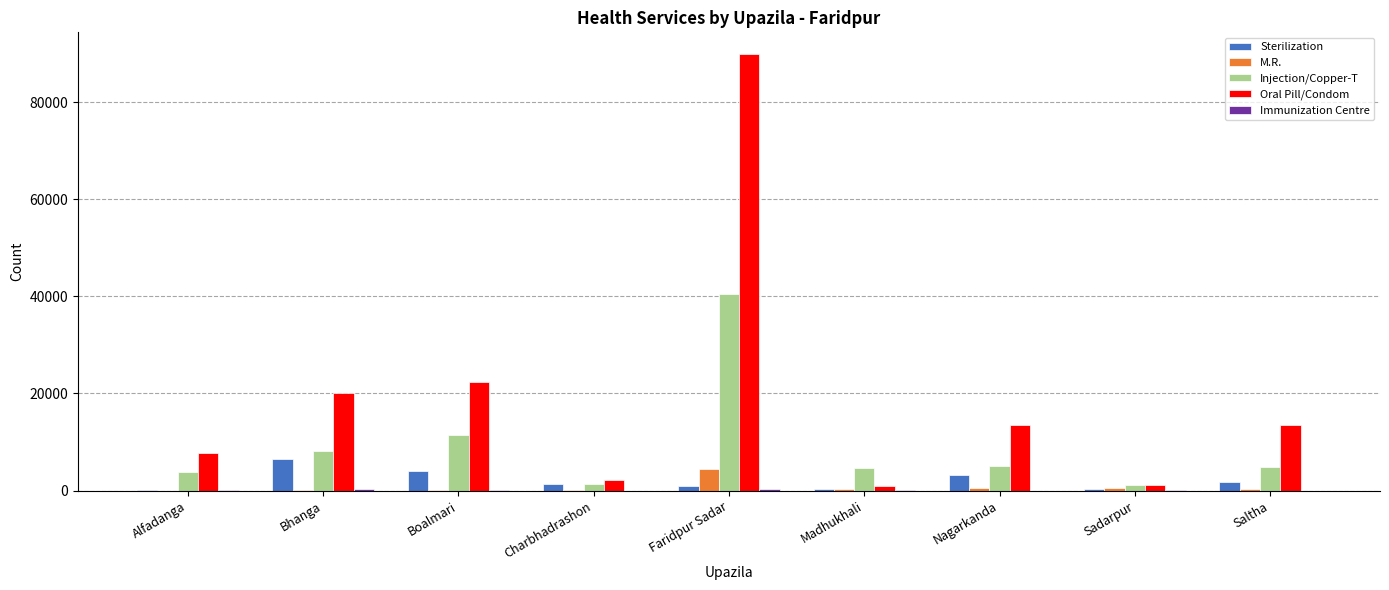

What is the sum of all Injection/Copper-T values?

80803